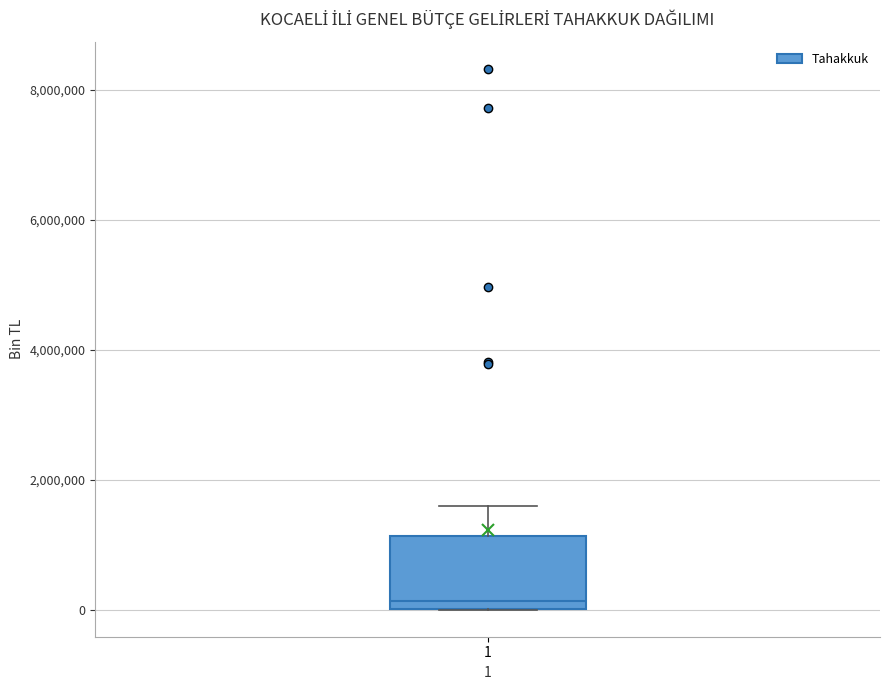

Where is the upper edge of the box at x = 1 on the y-axis? The values are not printed on the chart, so give them approximately, as read against the axis.

1200000